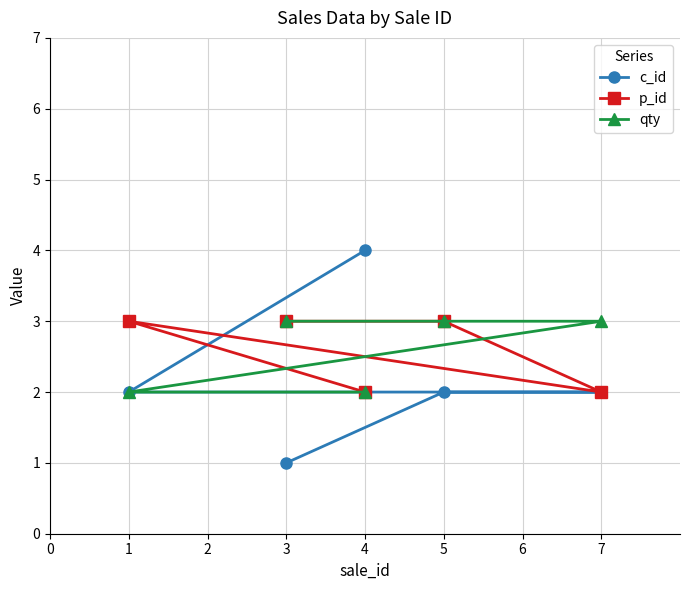

The qty series shows 5 at 5. True or false?

False